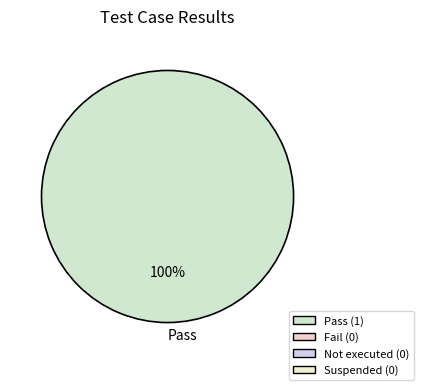

What is the majority slice?

Pass